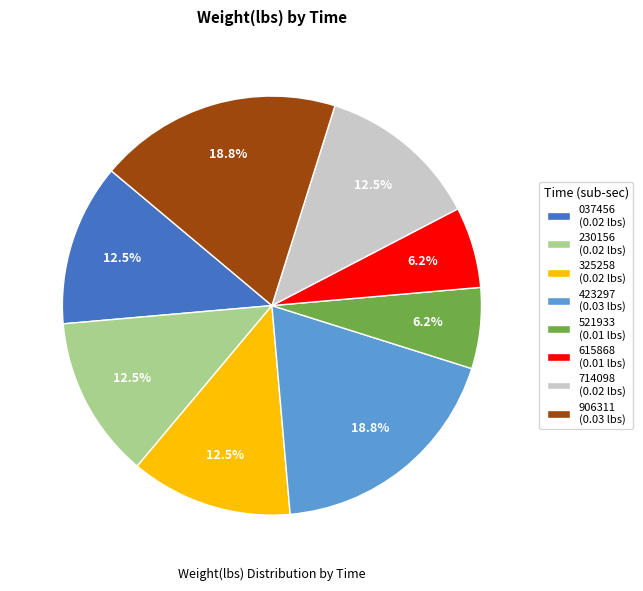

Is 325258 (0.02 lbs) the majority of the pie?

No